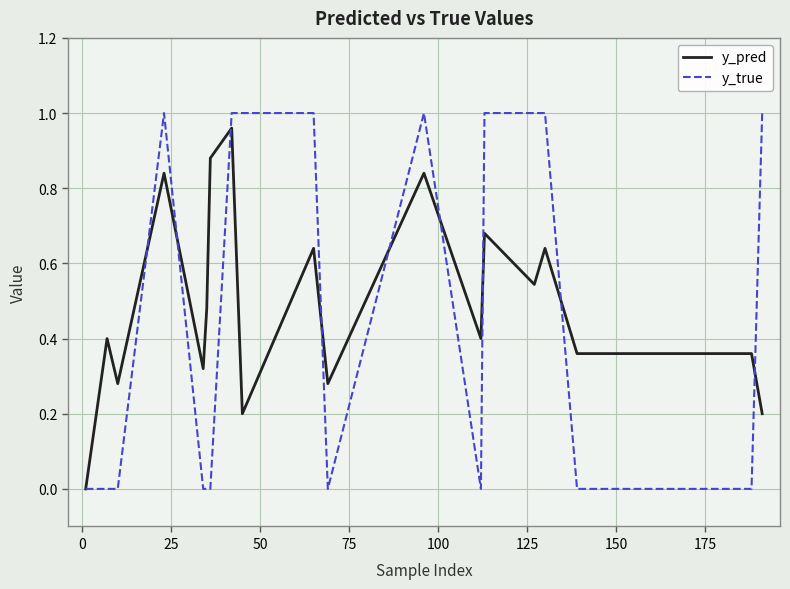

What are all the series names shown in the legend?

y_pred, y_true